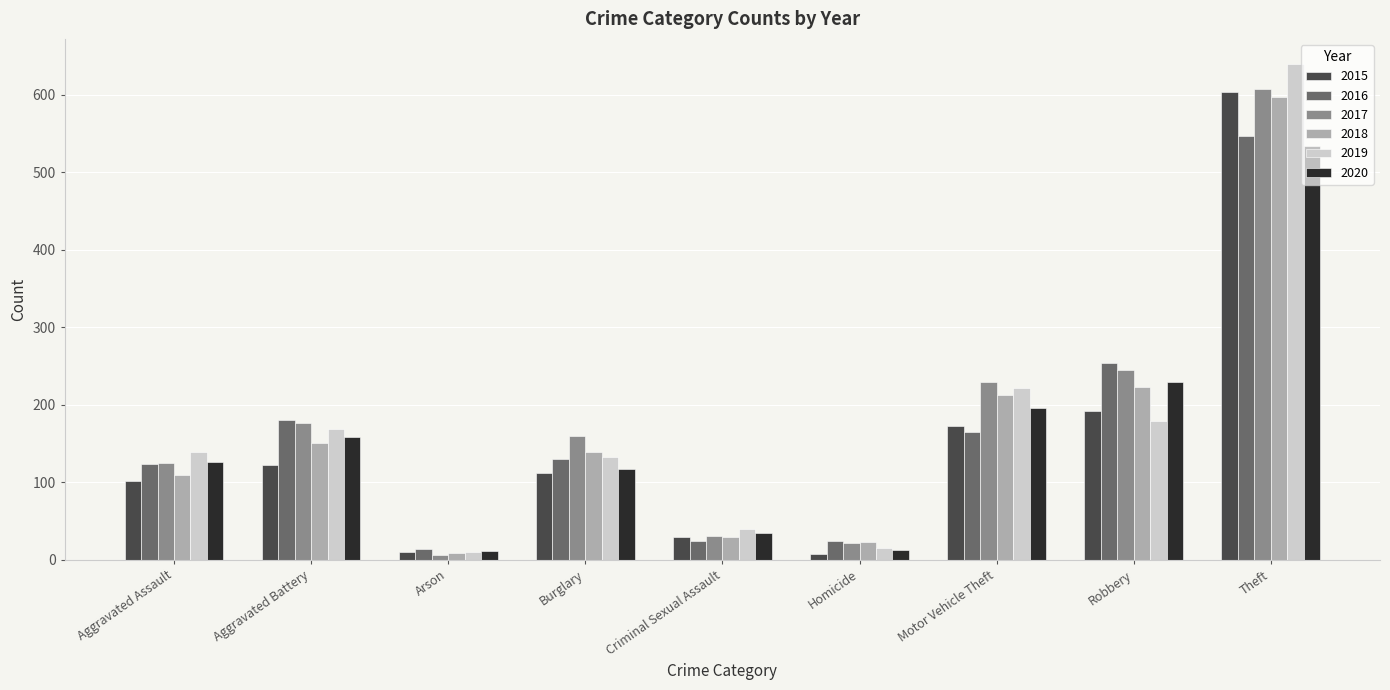

What is the label of the 2nd bar from the right?

Robbery